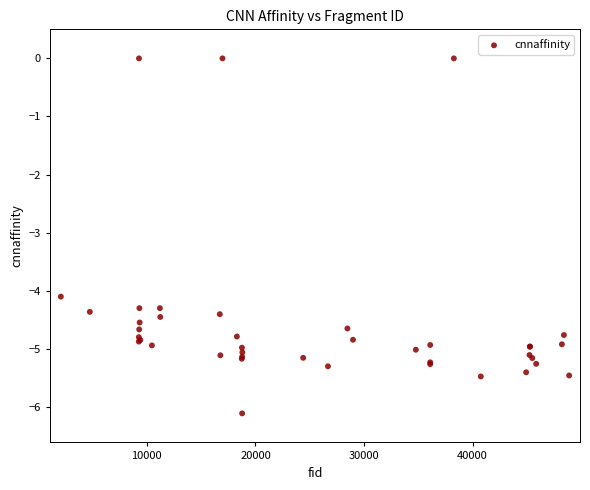

What Y value in the scatter plot is closest to -3?

-4.1